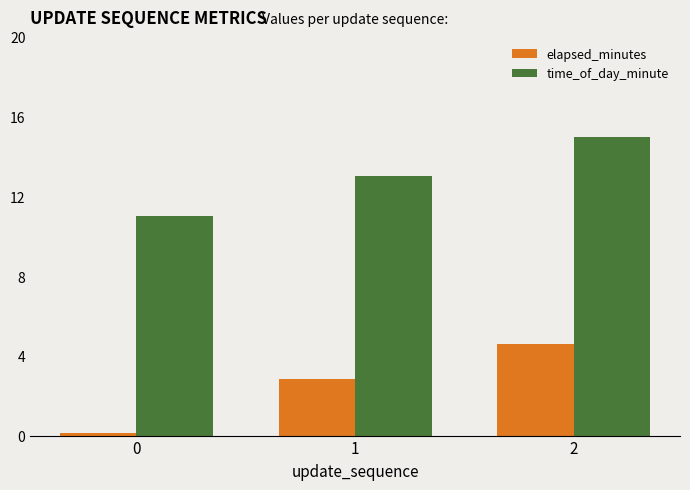

What is the average value of the elapsed_minutes series?

2.5